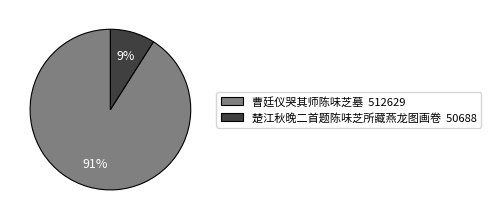

Does 曹廷仪哭其师陈味芝墓 512629 represent more than half of the total?

Yes